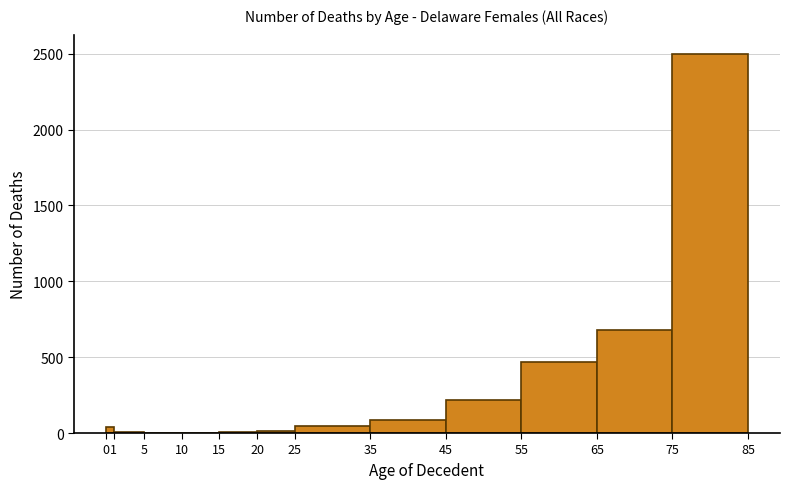

What is the height of the bar covering 45 to 55 on the x-axis? The values are not printed on the chart, so give them approximately, as read against the axis.

200